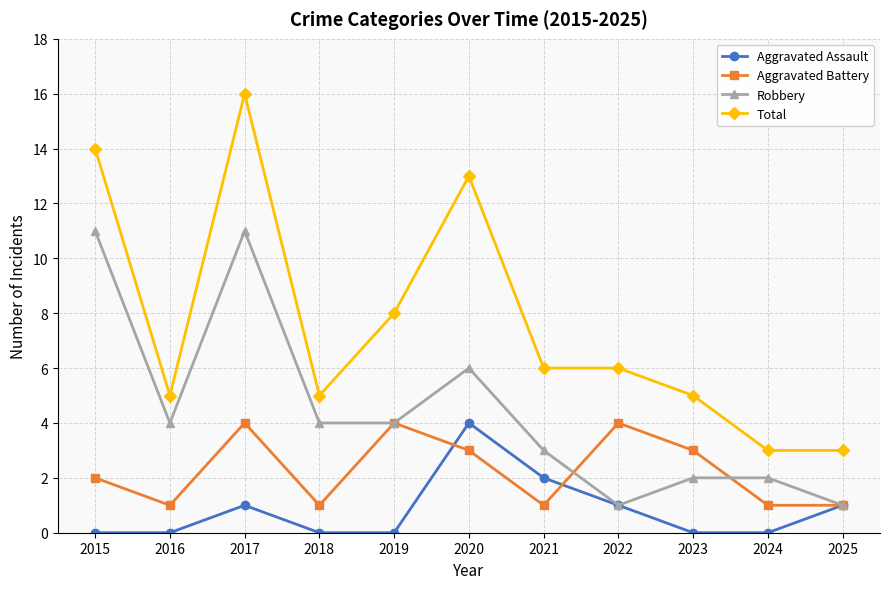

True or false: Robbery has a value of 2 at 2023.

True